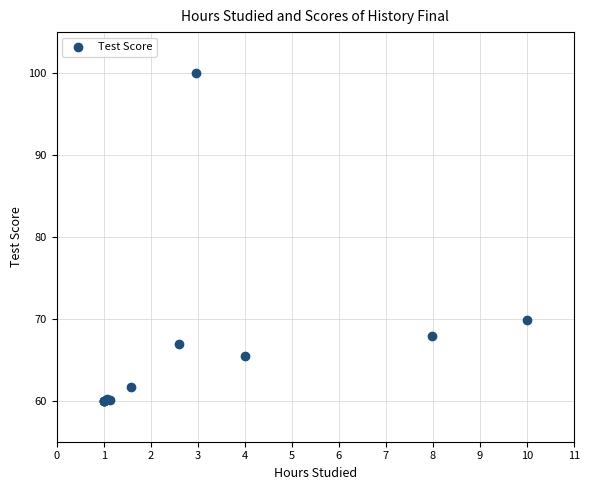

What Y value in the scatter plot is closest to 80?

69.8